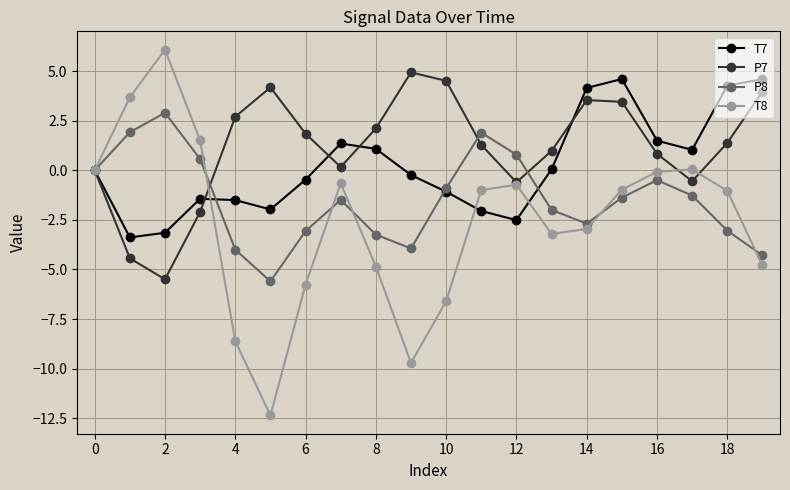

List the series in order of their overall mean, highest first.

P7, T7, P8, T8